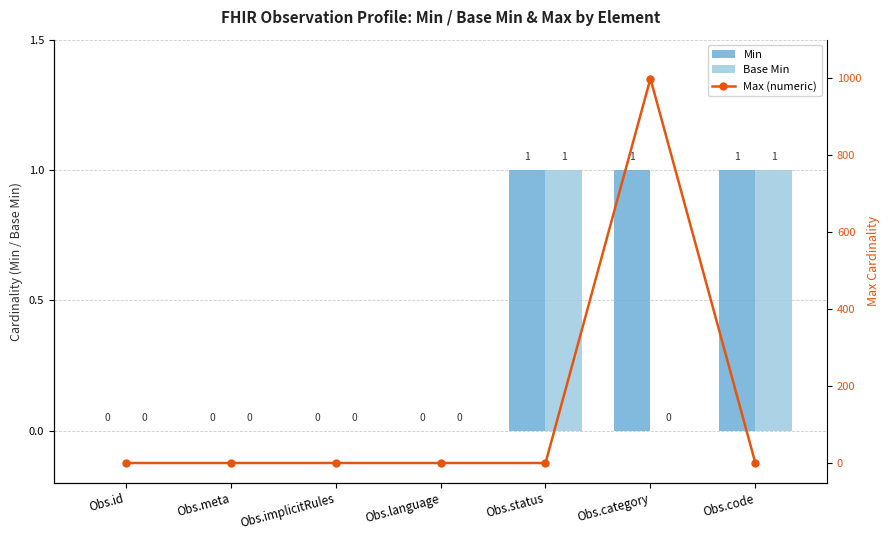

Which series has the largest total across all categories?

Max (numeric)